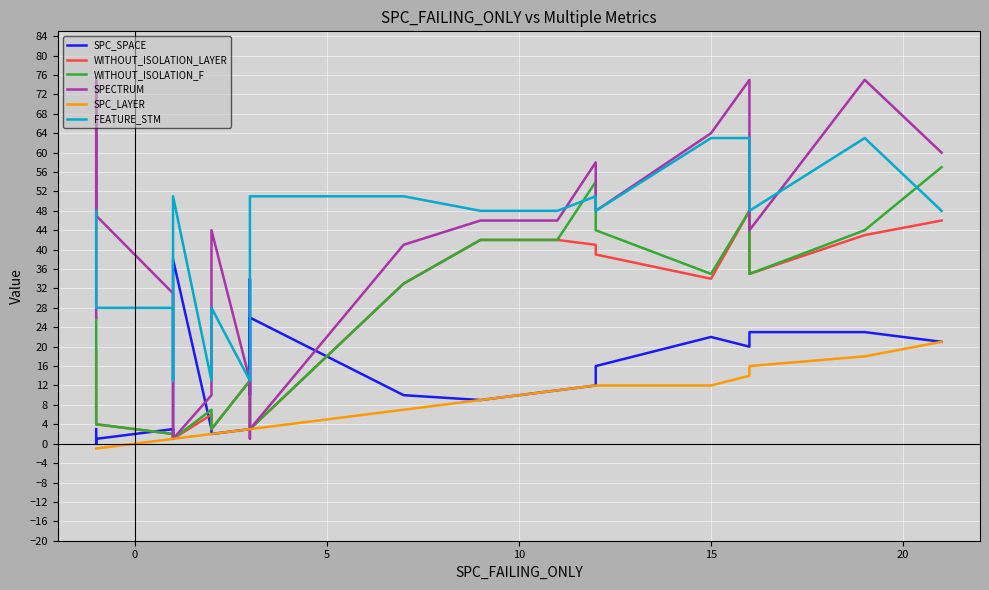

Is it true that WITHOUT_ISOLATION_LAYER equals 55 at 16?

False